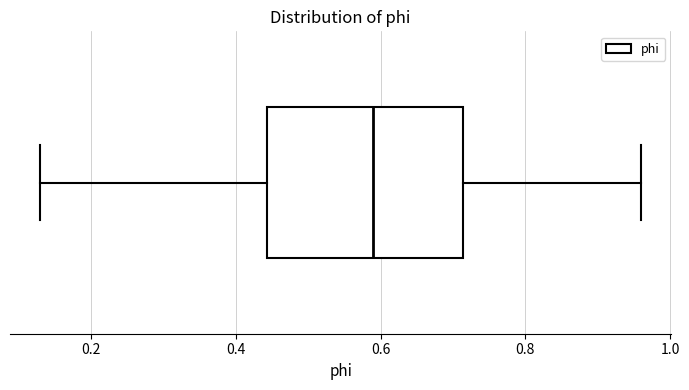

Transcribe this box plot: give where the median line is, the range the box spans, and where the two whiskers end, as read against the x-axis. The values are not printed on the chart, so give them approximately, as read against the axis.

median 0.58, box 0.44 to 0.72, whiskers 0.12 to 0.96